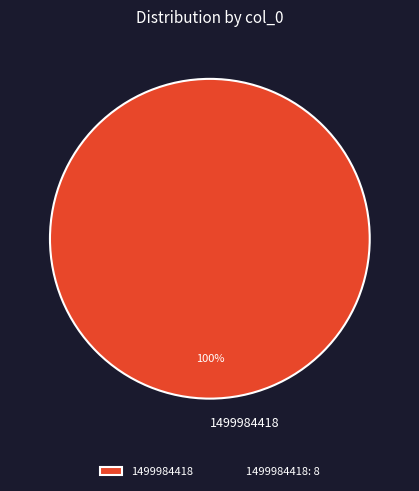

To the nearest percent, what percentage of the pie is 1499984418?

100%